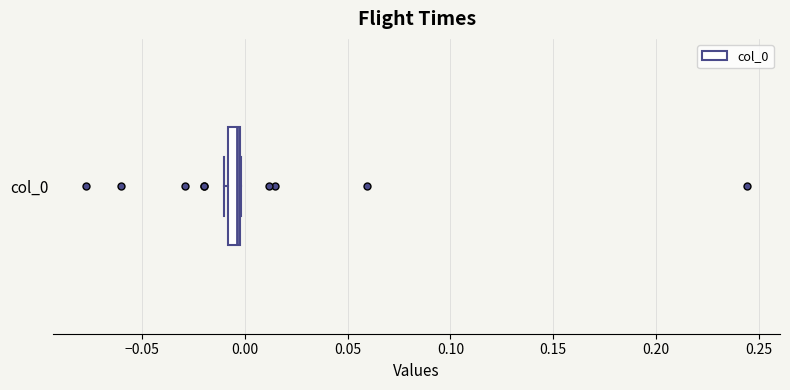

Where is the right edge of the box for col_0 on the x-axis? The values are not printed on the chart, so give them approximately, as read against the axis.

0.000